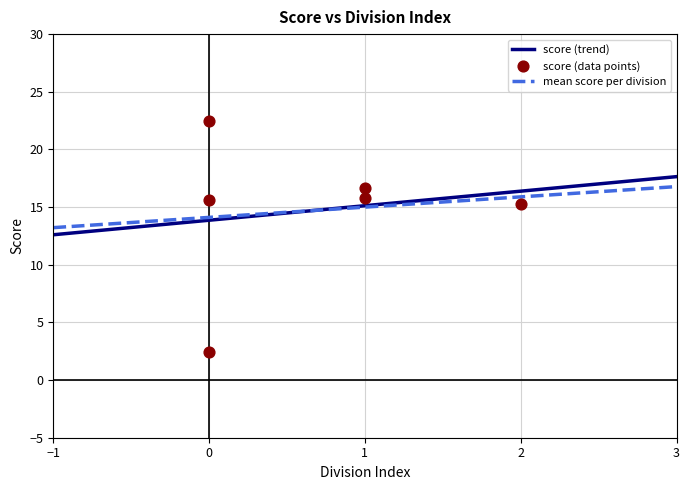

What is the maximum value for mean score per division?

16.8